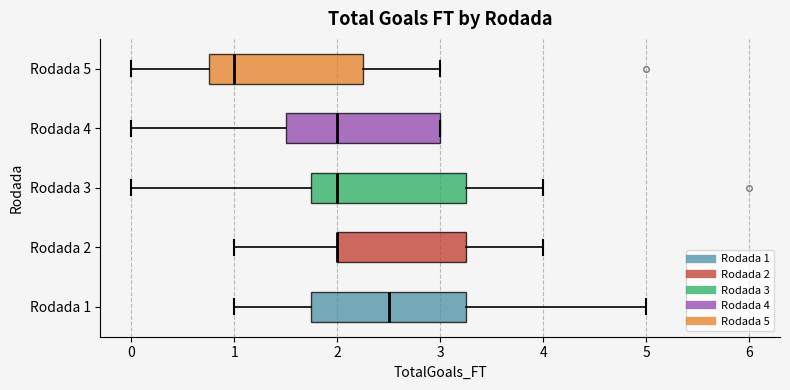

Reading bottom to top, transcribe this box plot: for each box, give where its median line is, the range the box spans, and where its two whiskers end, as read against the x-axis. The values are not printed on the chart, so give them approximately, as read against the axis.

Rodada 1: median 2.5, box 1.8 to 3.3, whiskers 1.0 to 5.0
Rodada 2: median 2.0 (drawn on the box's left edge), box 2.0 to 3.3, whiskers 1.0 to 4.0
Rodada 3: median 2.0, box 1.8 to 3.3, whiskers 0.0 to 4.0
Rodada 4: median 2.0, box 1.5 to 3.0, whiskers 0.0 to 3.0
Rodada 5: median 1.0, box 0.8 to 2.3, whiskers 0.0 to 3.0